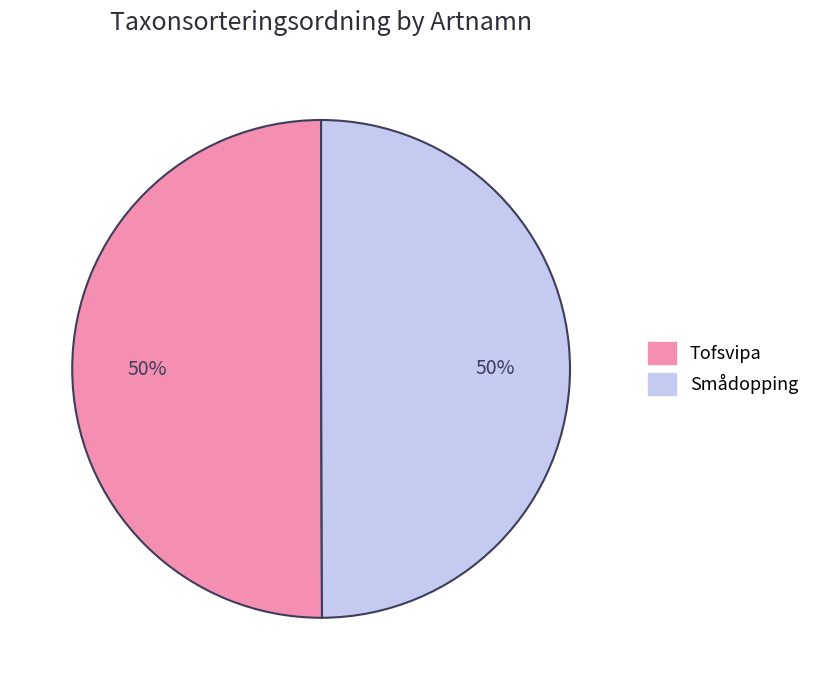

Approximately how many times larger is the value at Tofsvipa compared to Smådopping?

1.0